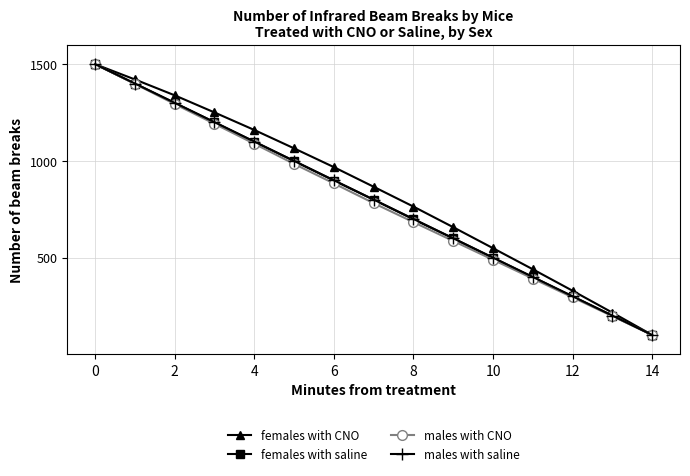

How many values in the females with saline series exceed 798?

8